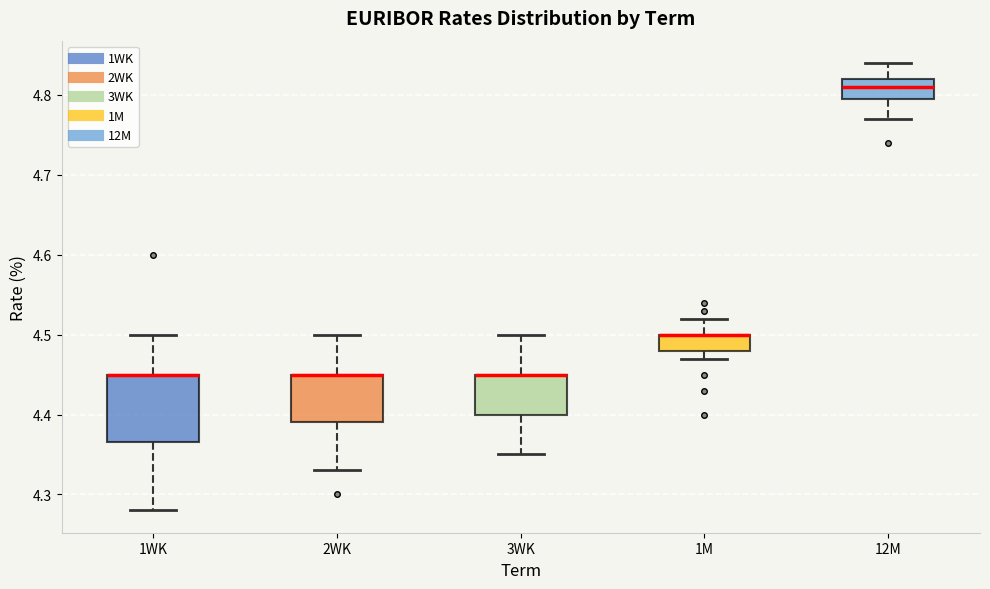

Reading left to right, read every box against the y-axis: the position of its median line, the range the box covers, and the ends of its whiskers. The values are not printed on the chart, so give them approximately, as read against the axis.

1WK: median 4.45 (drawn on the box's upper edge), box 4.37 to 4.45, whiskers 4.28 to 4.50
2WK: median 4.45 (drawn on the box's upper edge), box 4.39 to 4.45, whiskers 4.33 to 4.50
3WK: median 4.45 (drawn on the box's upper edge), box 4.40 to 4.45, whiskers 4.35 to 4.50
1M: median 4.50 (drawn on the box's upper edge), box 4.48 to 4.50, whiskers 4.47 to 4.52
12M: median 4.81, box 4.80 to 4.82, whiskers 4.77 to 4.84